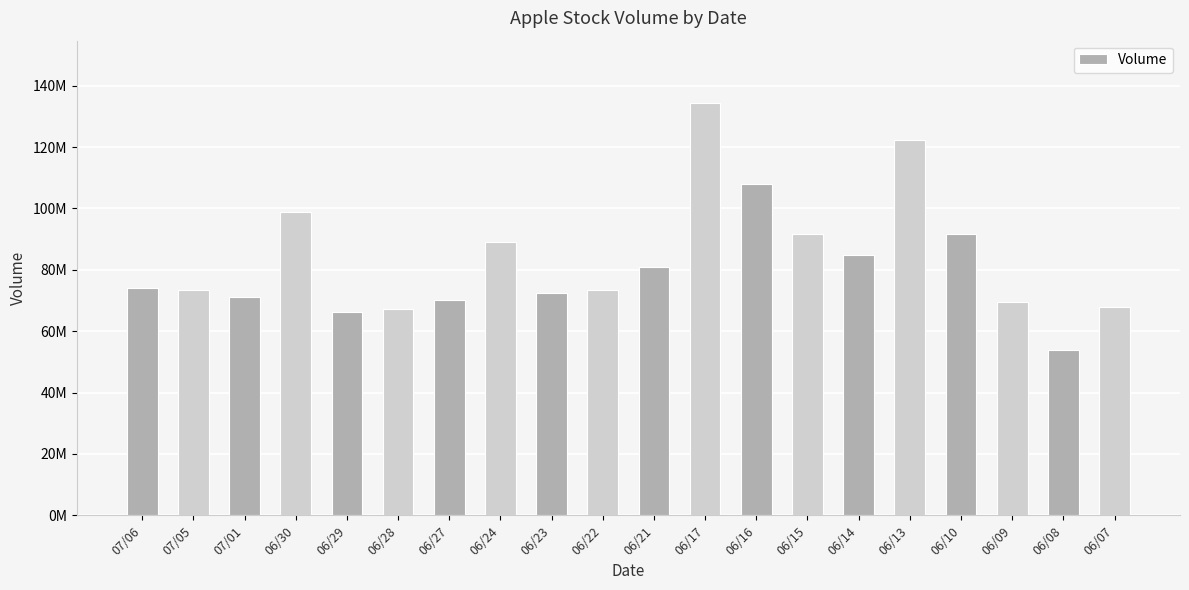

What is the label of the 13th bar from the right?

06/24